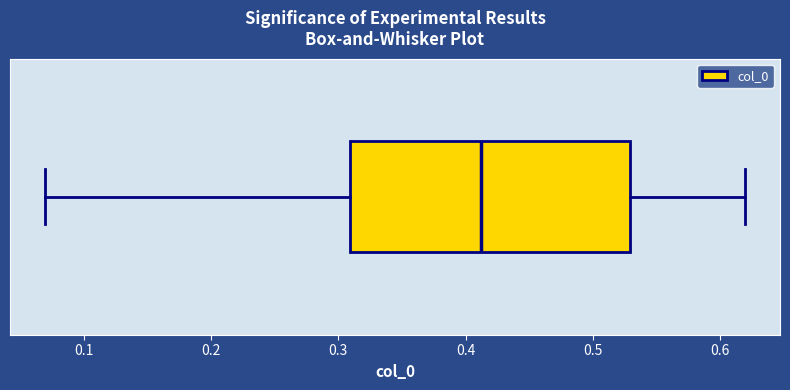

Read this box plot against the x-axis: the position of the median line, the range covered by the box, and the ends of both whiskers. The values are not printed on the chart, so give them approximately, as read against the axis.

median 0.41, box 0.31 to 0.53, whiskers 0.07 to 0.62